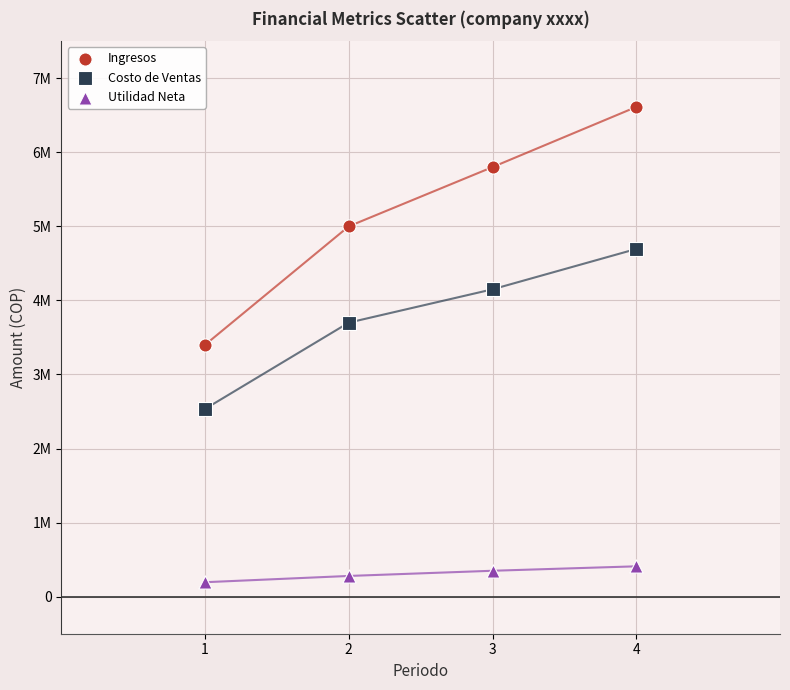

What are all the series names shown in the legend?

Ingresos, Costo de Ventas, Utilidad Neta